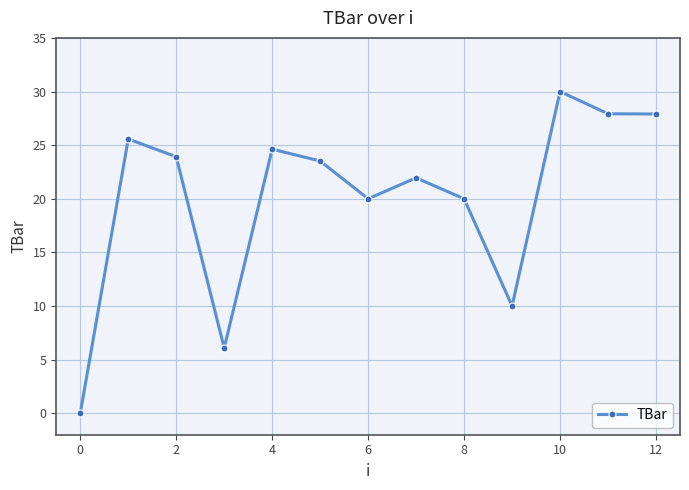

Does the chart have visible grid lines?

Yes